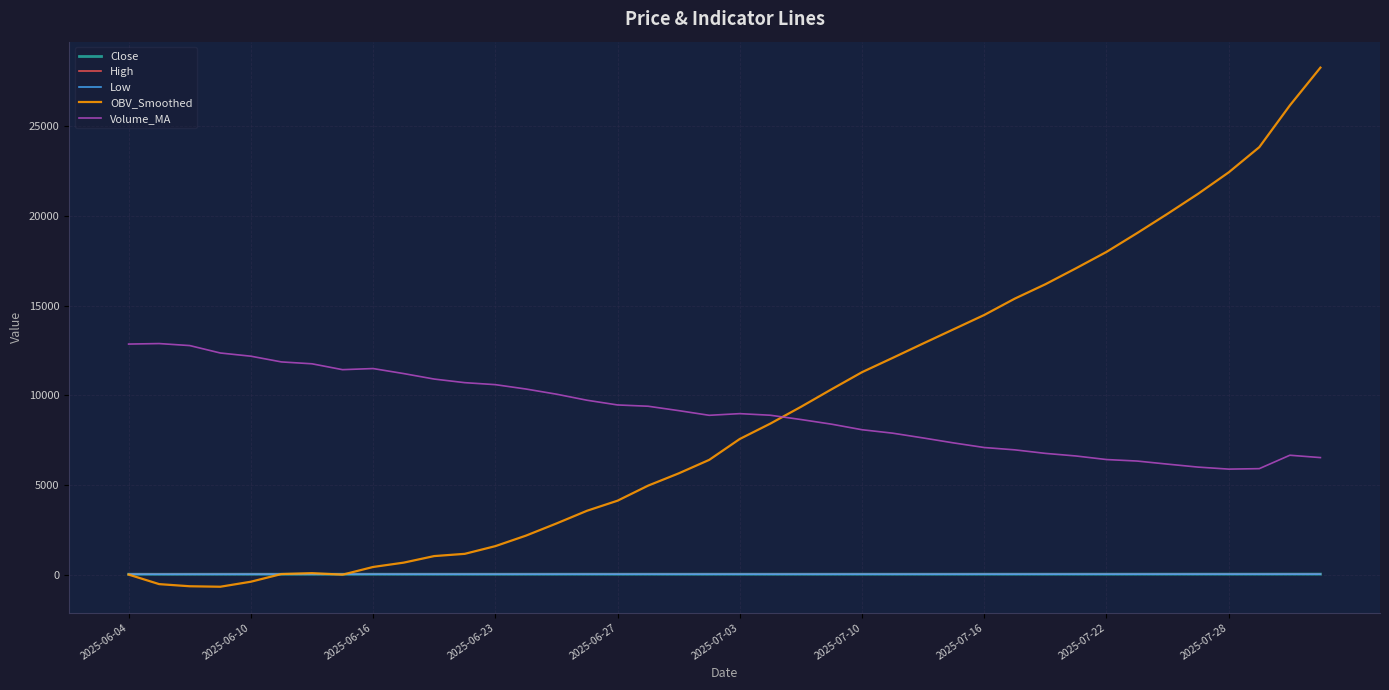

Which series ends up on top after the final intersection of OBV_Smoothed and Low?

OBV_Smoothed